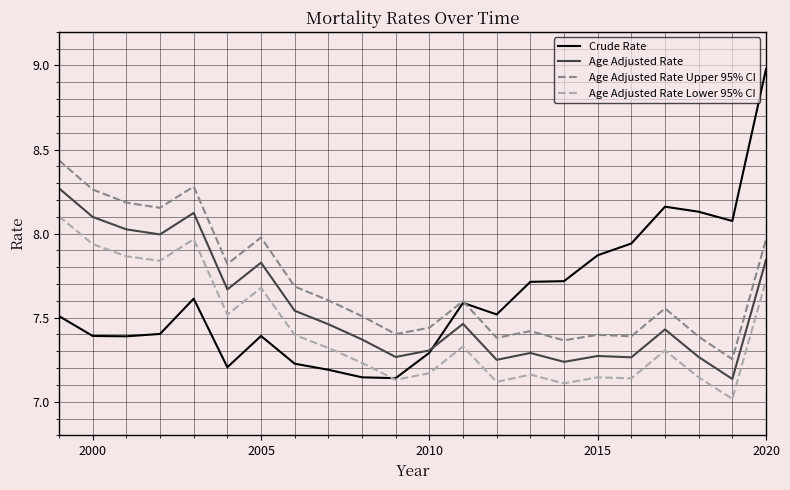

Which series has the widest spread of values?

Crude Rate